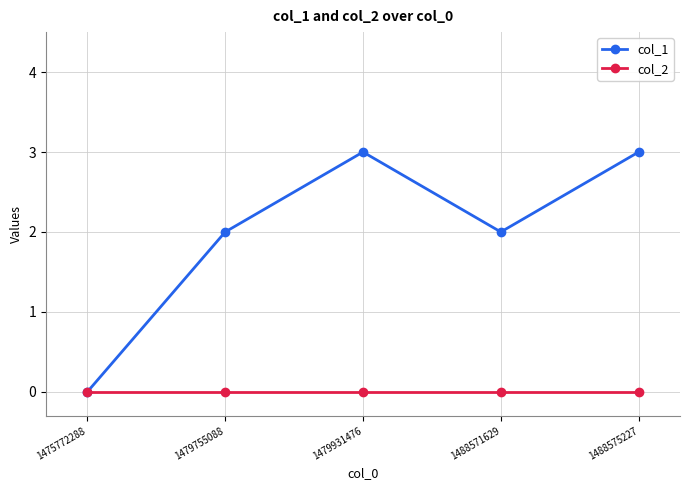

Is the value of col_2 at 1488575227 greater than the value of col_1 at 1488571629?

No